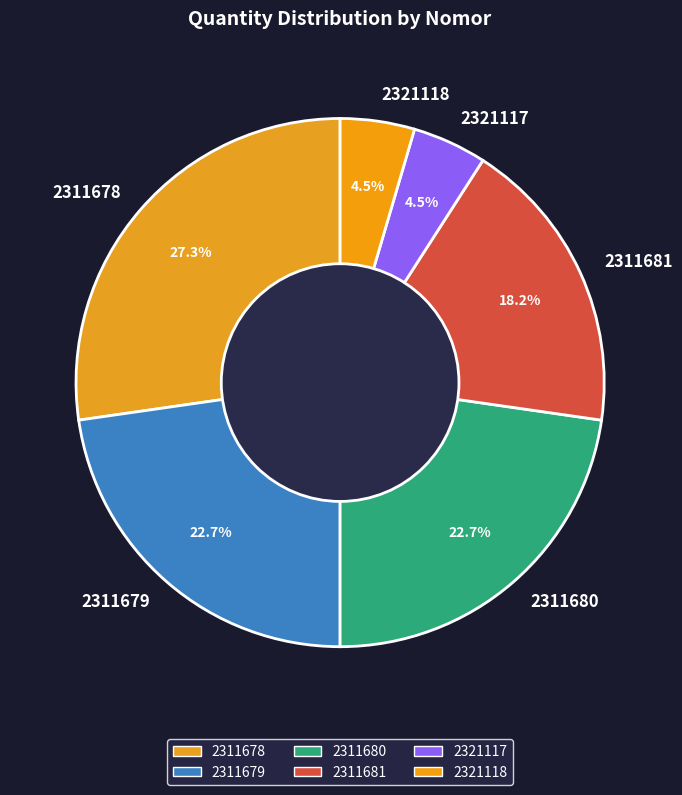

Combined, do 2321118 and 2321117 account for over 50%?

No